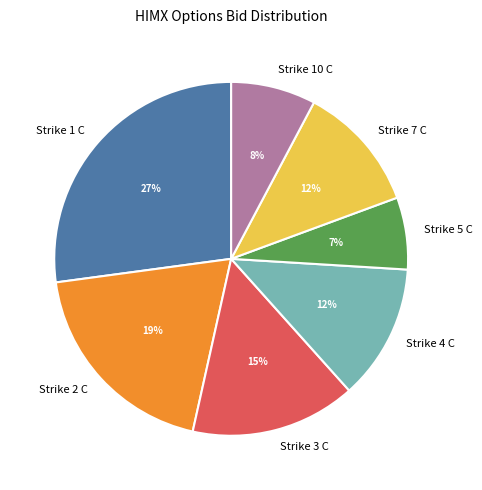

Approximately how many times larger is the value at Strike 10 C compared to Strike 1 C?

0.3